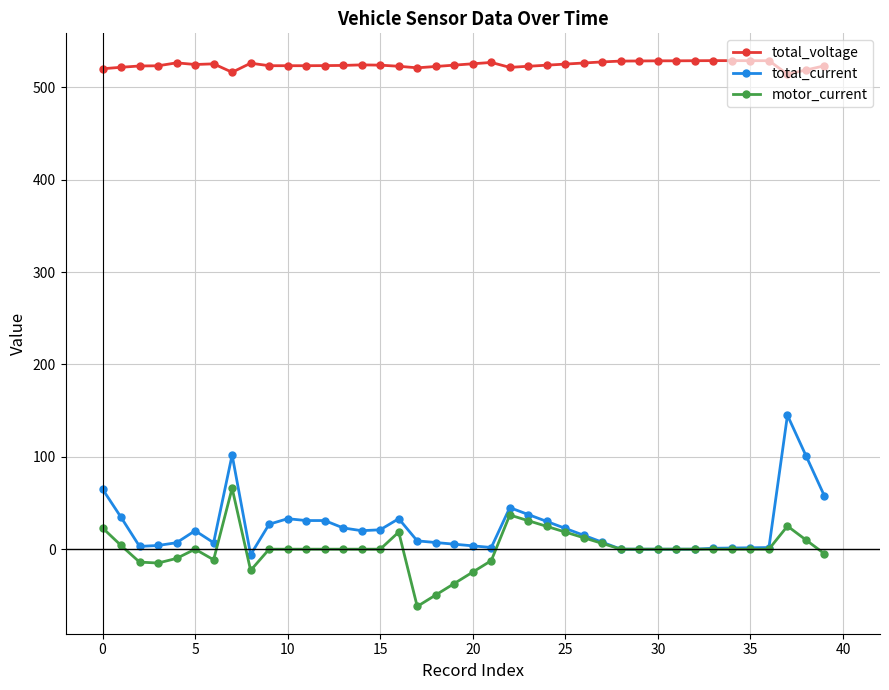

What is the value of the total_voltage point at the 13th from the left?

523.6